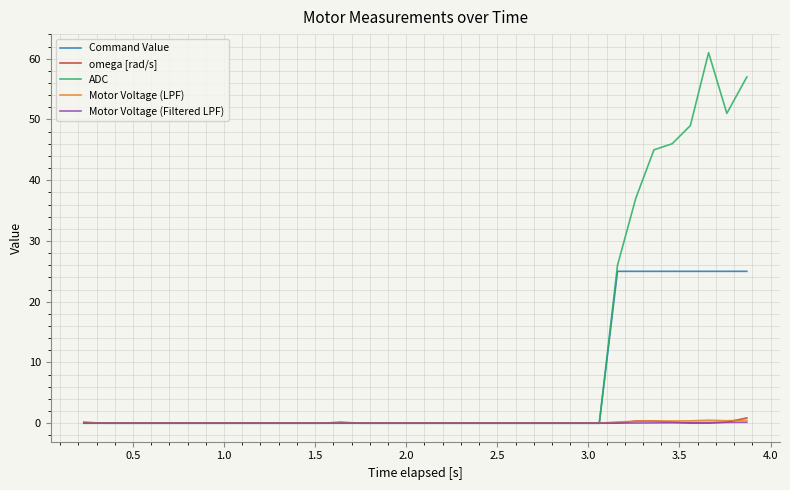

How many series are shown in this chart?

5